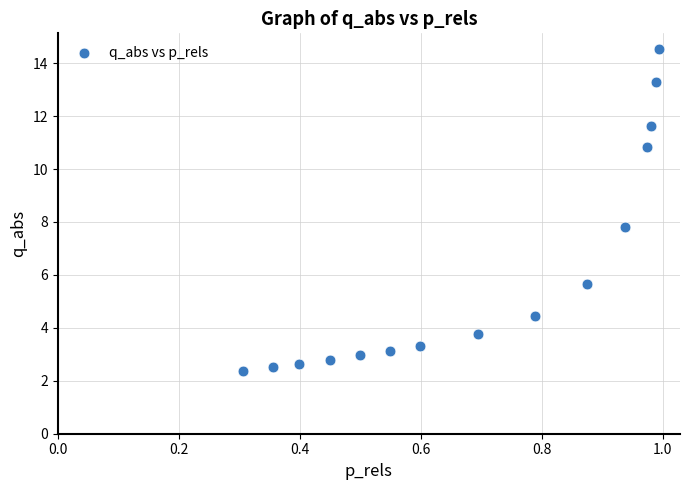

What Y value in the scatter plot is closest to 8?

7.8